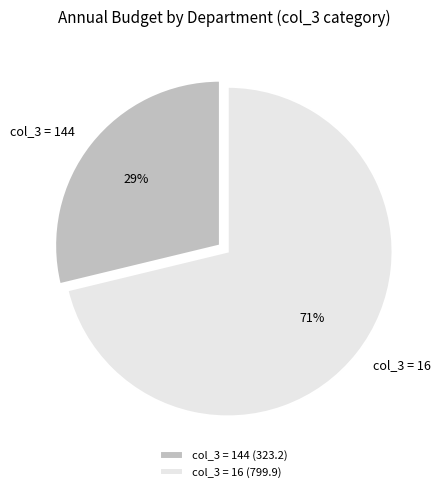

Does col_3 = 144 account for over 50% of the chart?

No